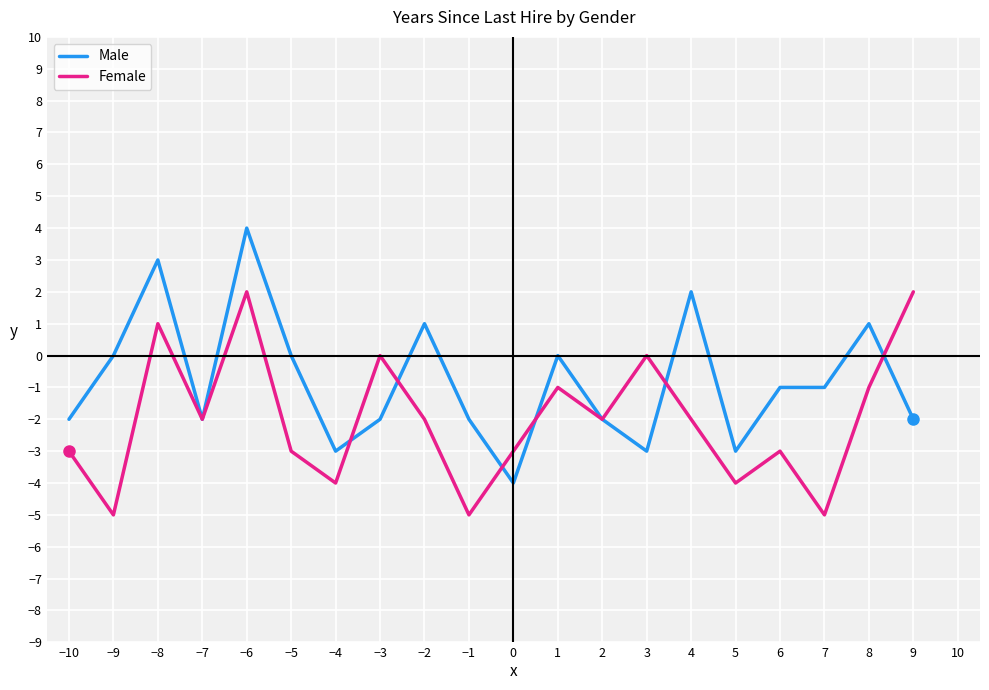

What is the difference between the maximum and second lowest values in the Male series?

7